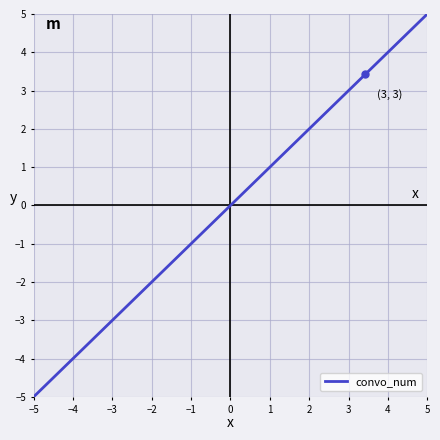

True or false: the data has more than 1 interior local peaks.

False